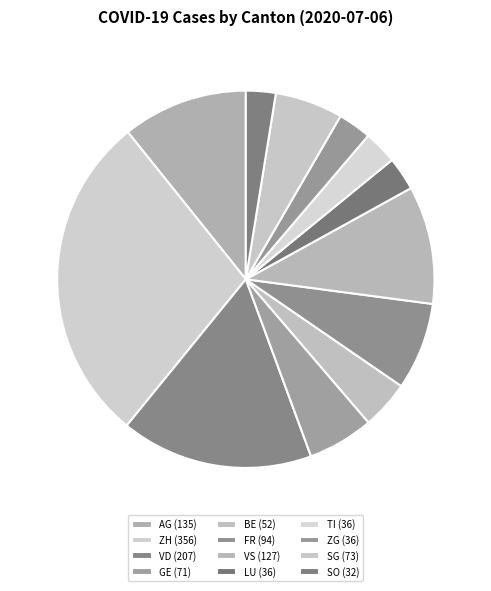

What percentage do SG and AG together represent?

16.6%